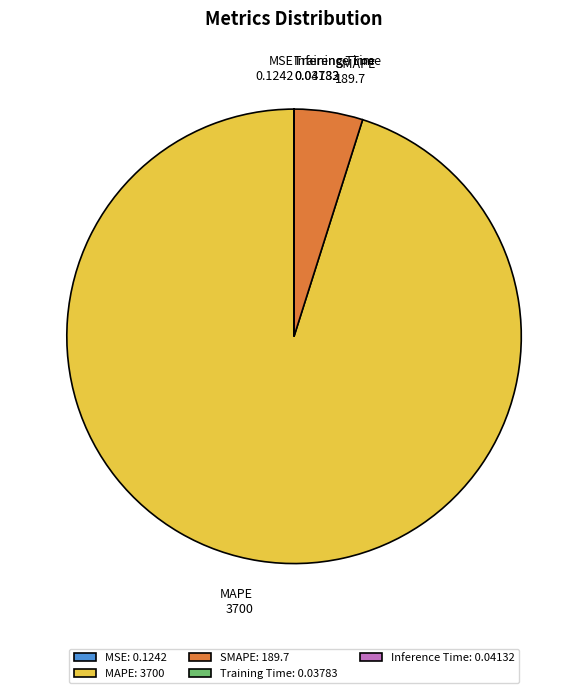

Does MAPE represent more than half of the total?

Yes